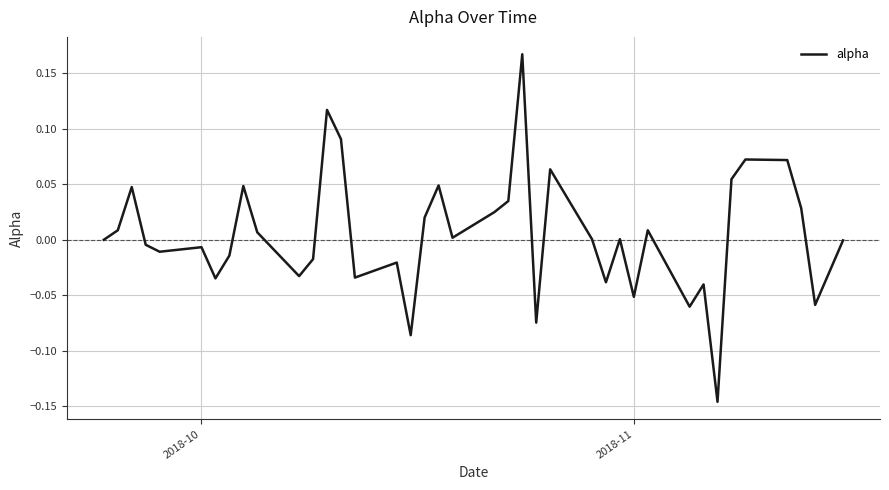

Does the chart have visible grid lines?

Yes